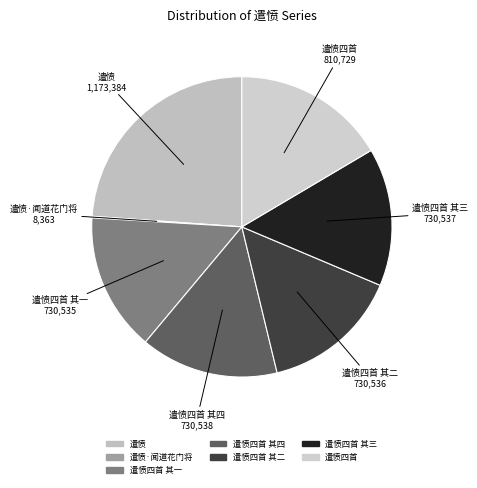

Does 遣愤 represent more than half of the total?

No